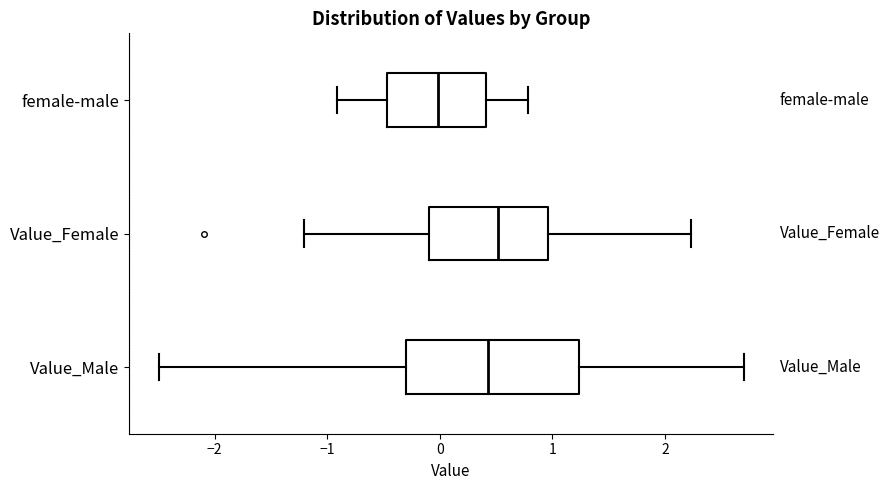

Reading bottom to top, read every box against the x-axis: the position of its median line, the range the box covers, and the ends of its whiskers. The values are not printed on the chart, so give them approximately, as read against the axis.

Value_Male: median 0.4, box -0.3 to 1.2, whiskers -2.5 to 2.7
Value_Female: median 0.5, box -0.1 to 1.0, whiskers -1.2 to 2.2
female-male: median 0.0, box -0.5 to 0.4, whiskers -0.9 to 0.8